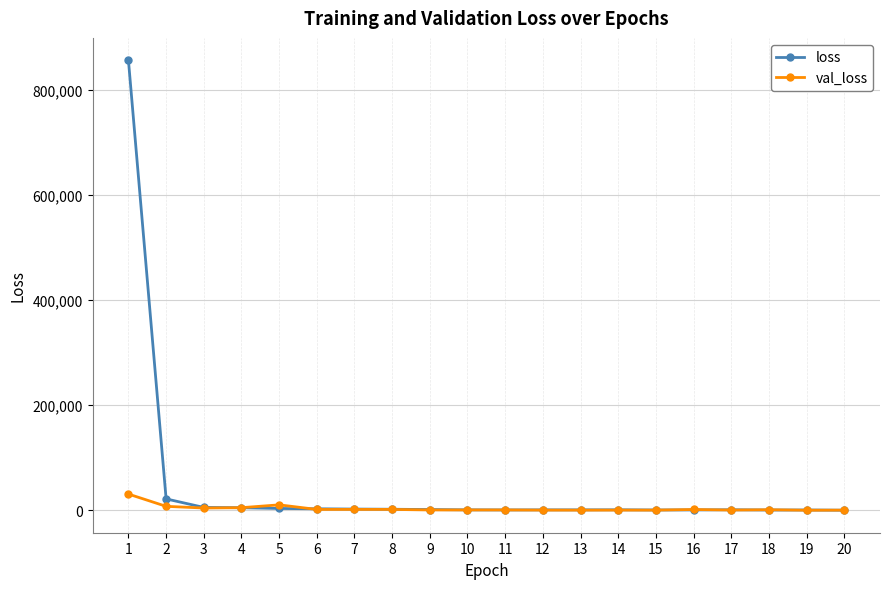

Which series has the largest total across all categories?

loss